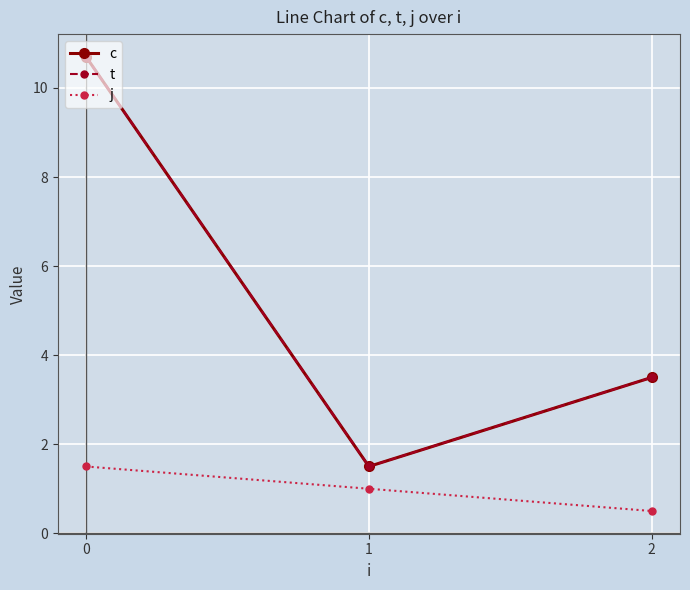

Does the chart have visible grid lines?

Yes